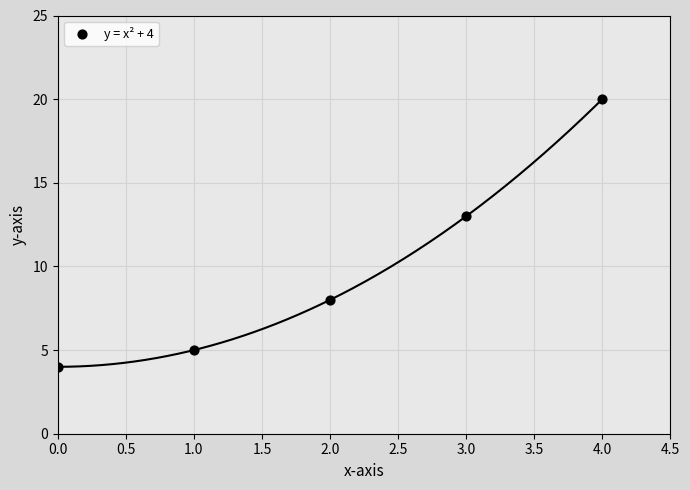

What Y value in the scatter plot is closest to 12?

13